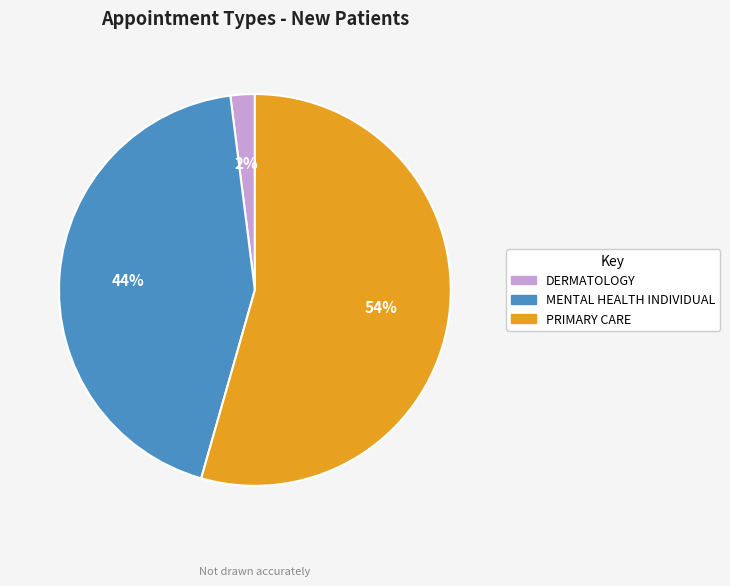

What is the largest slice in the pie chart?

PRIMARY CARE